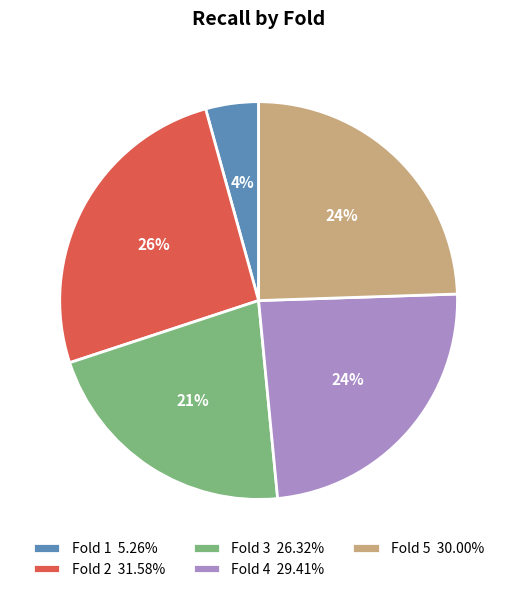

How many segments does this pie chart have?

5